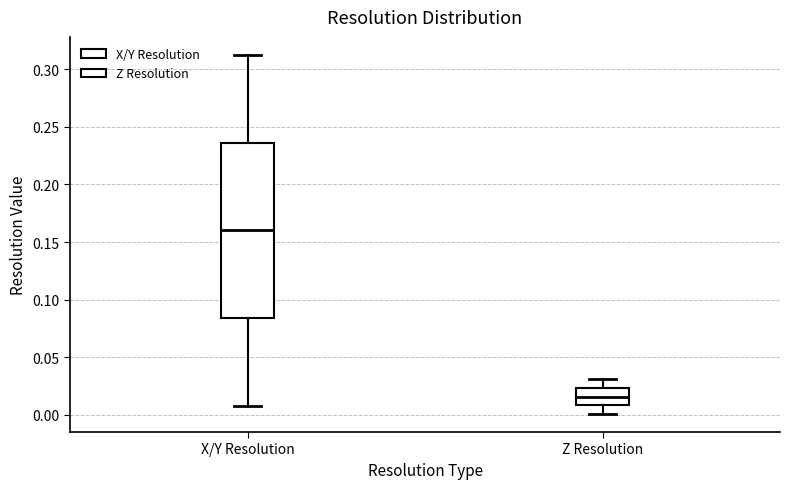

Where is the upper edge of the box for Z Resolution on the y-axis? The values are not printed on the chart, so give them approximately, as read against the axis.

0.025